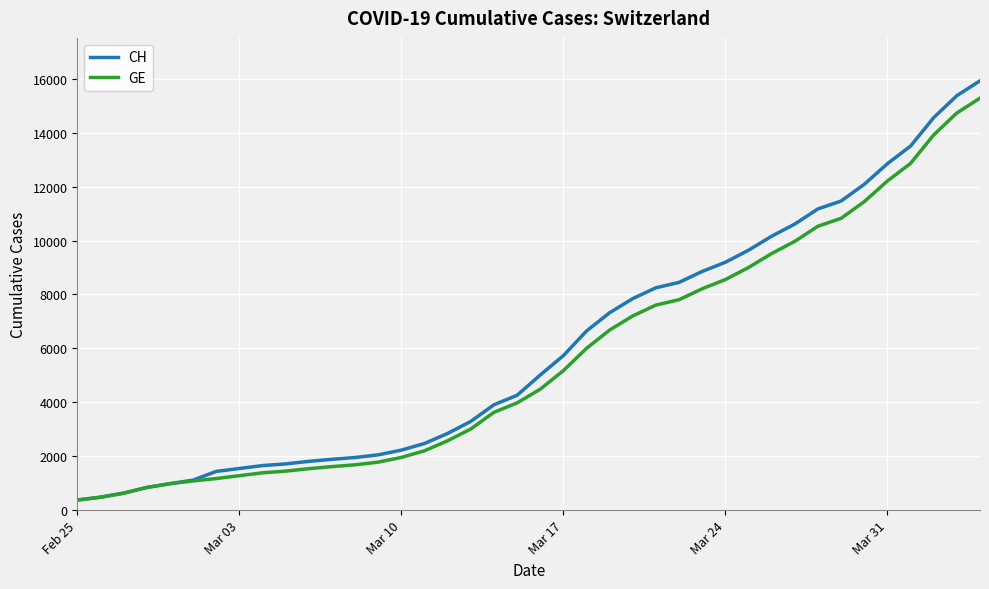

Which series has the widest spread of values?

CH